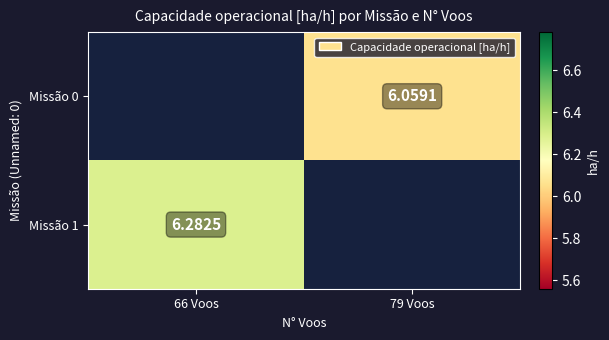

Is the value of Missão 0 at 79 Voos greater than the value of Missão 1 at 79 Voos?

No